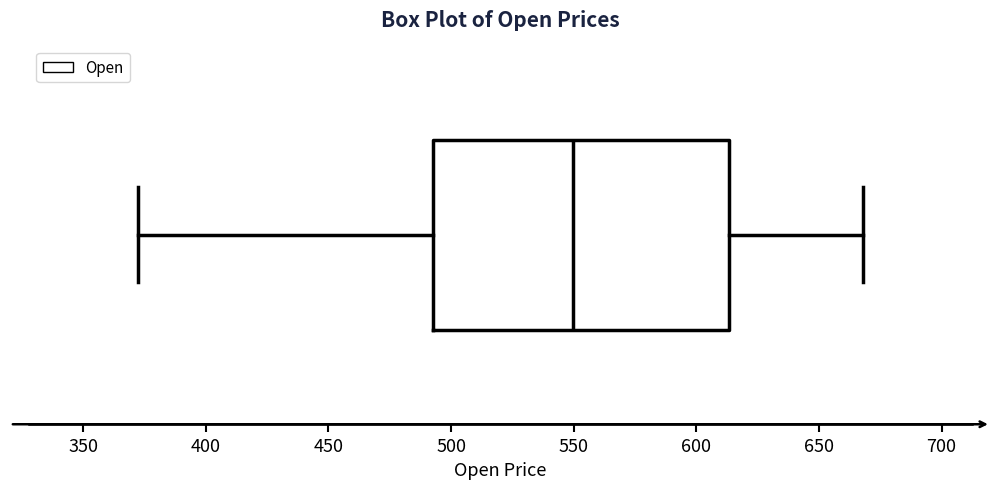

Read this box plot against the x-axis: the position of the median line, the range covered by the box, and the ends of both whiskers. The values are not printed on the chart, so give them approximately, as read against the axis.

median 550, box 495 to 615, whiskers 370 to 670